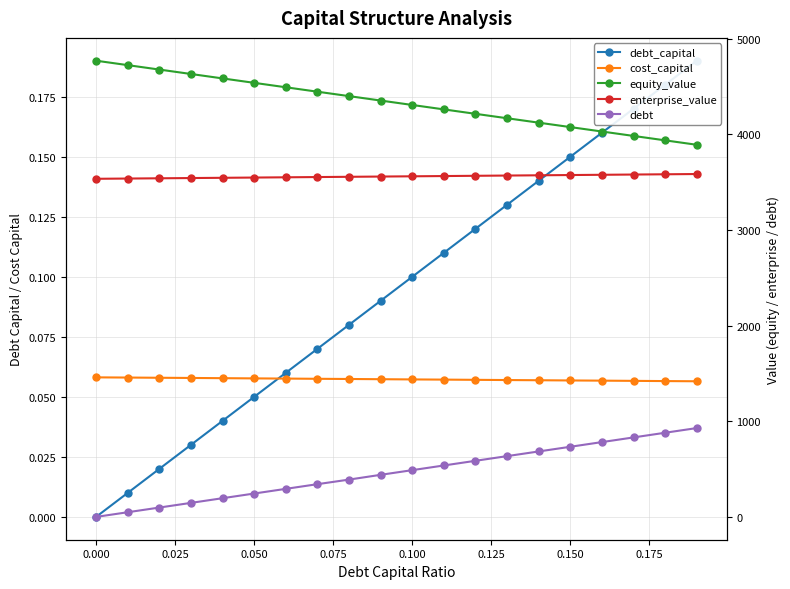

List the series in order of their peak value, lowest first.

cost_capital, debt_capital, debt, enterprise_value, equity_value